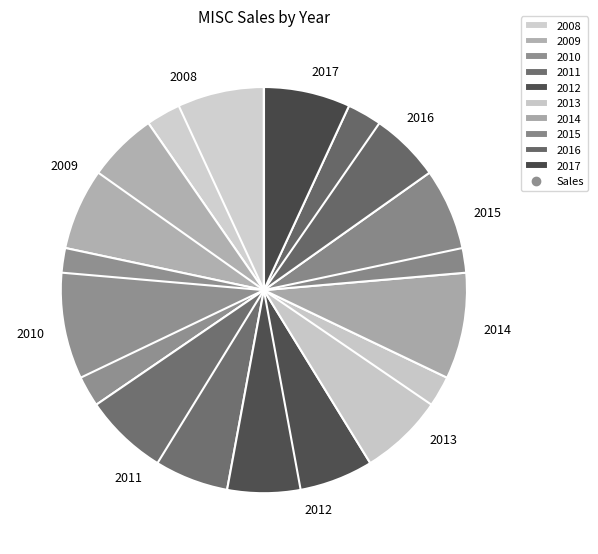

Does 2017 account for over 50% of the chart?

No